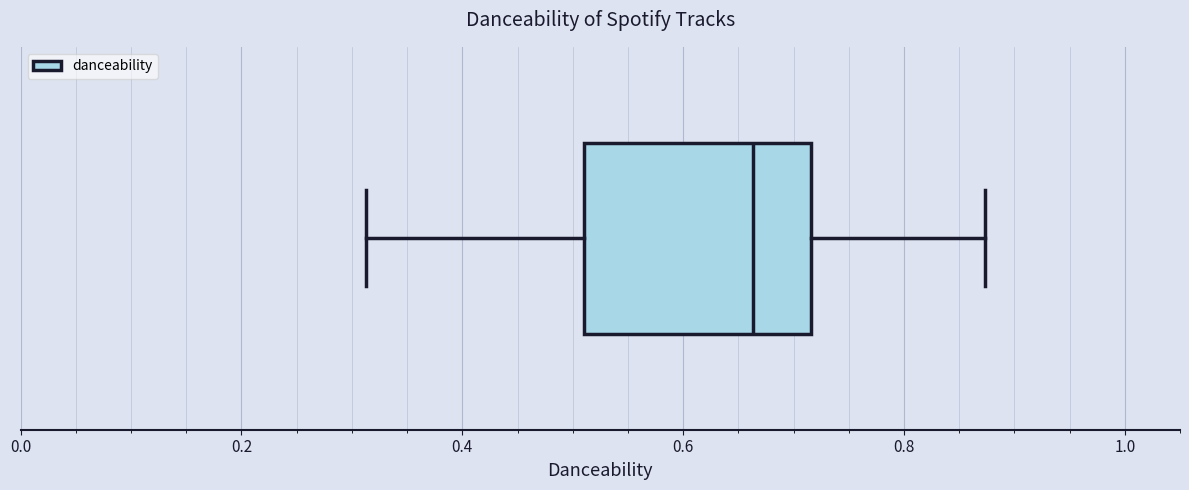

Where is the right edge of the box on the x-axis? The values are not printed on the chart, so give them approximately, as read against the axis.

0.72